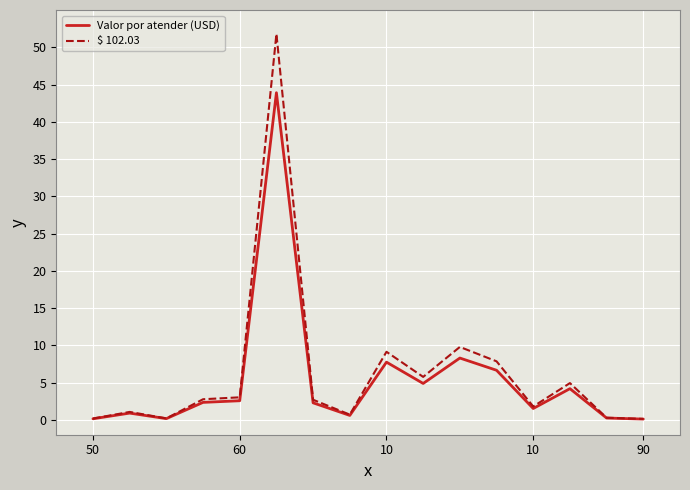

Which series has the widest spread of values?

$ 102.03